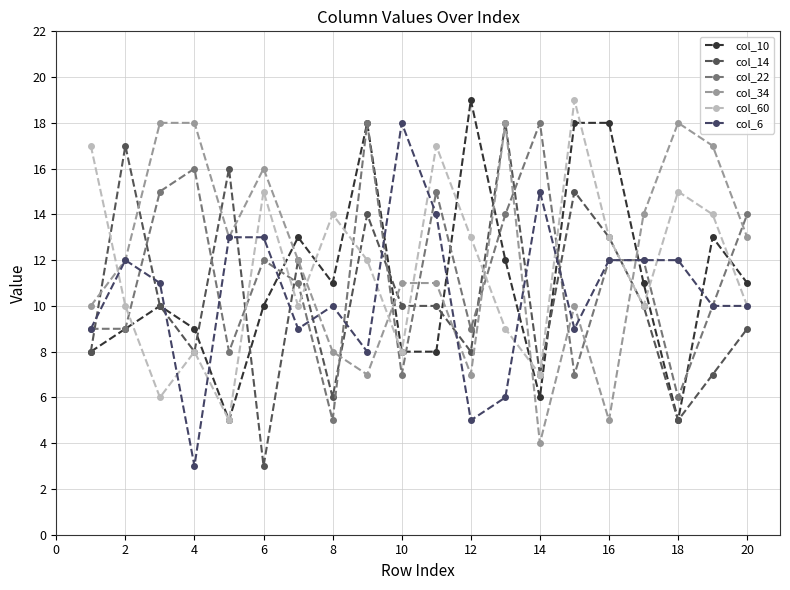

How many lines are shown in the chart?

6